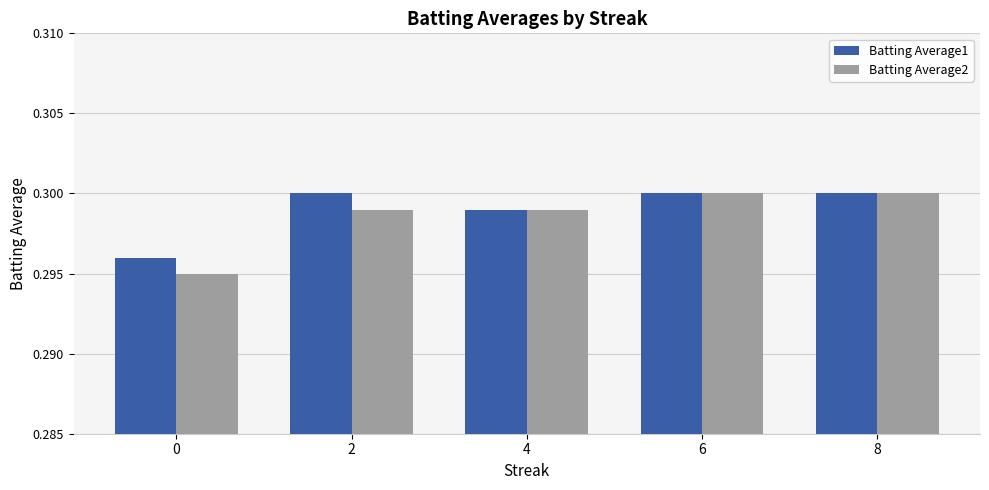

List the series in order of their overall mean, highest first.

Batting Average1, Batting Average2